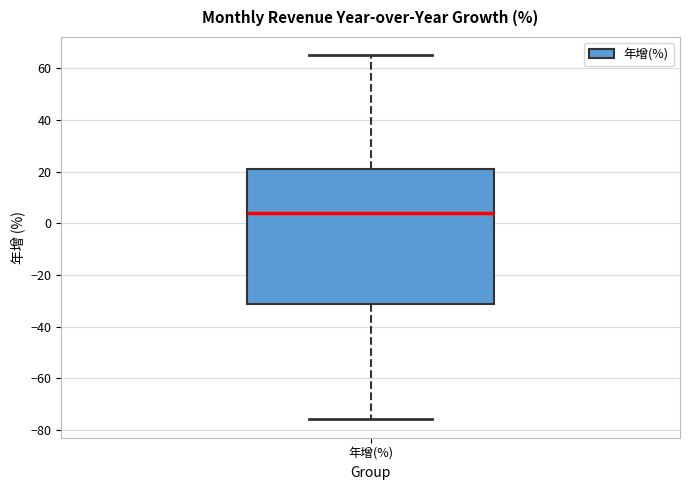

Transcribe this box plot: give where the median line is, the range the box spans, and where the two whiskers end, as read against the y-axis. The values are not printed on the chart, so give them approximately, as read against the axis.

median 4, box -32 to 22, whiskers -76 to 66